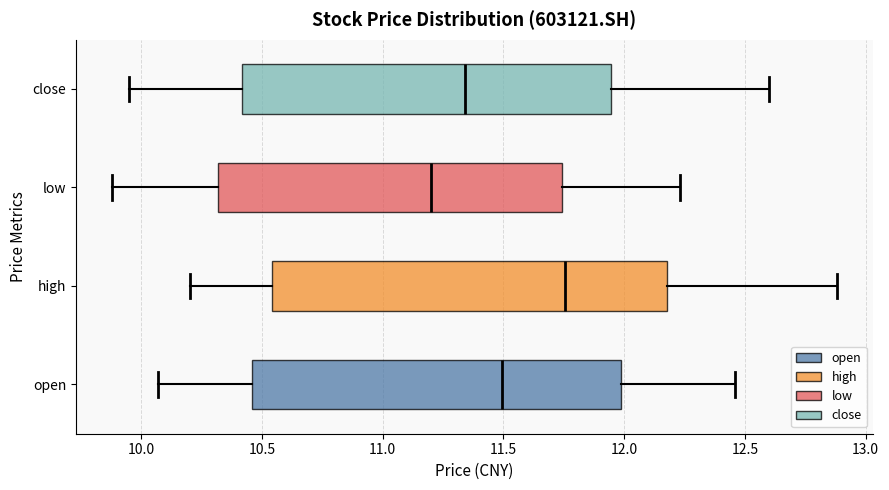

Reading bottom to top, transcribe this box plot: for each box, give where its median line is, the range the box spans, and where its two whiskers end, as read against the x-axis. The values are not printed on the chart, so give them approximately, as read against the axis.

open: median 11.50, box 10.45 to 12.00, whiskers 10.05 to 12.45
high: median 11.75, box 10.55 to 12.20, whiskers 10.20 to 12.90
low: median 11.20, box 10.30 to 11.75, whiskers 9.90 to 12.25
close: median 11.35, box 10.40 to 11.95, whiskers 9.95 to 12.60